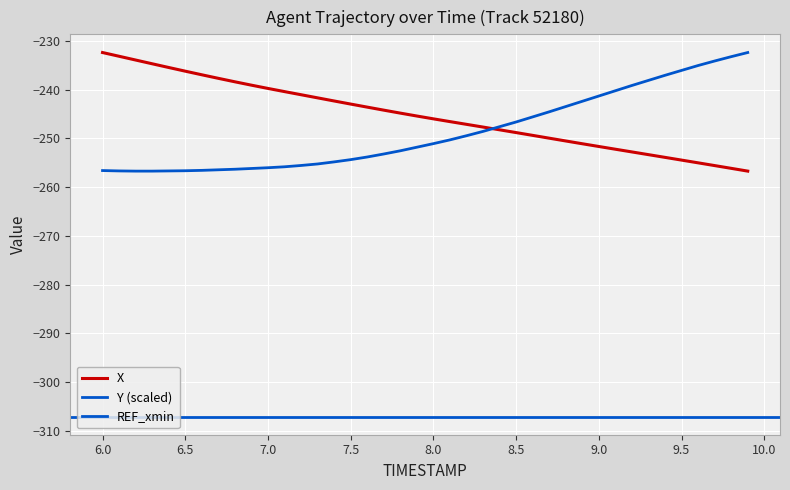

What is the average value of the X series?

-245.3